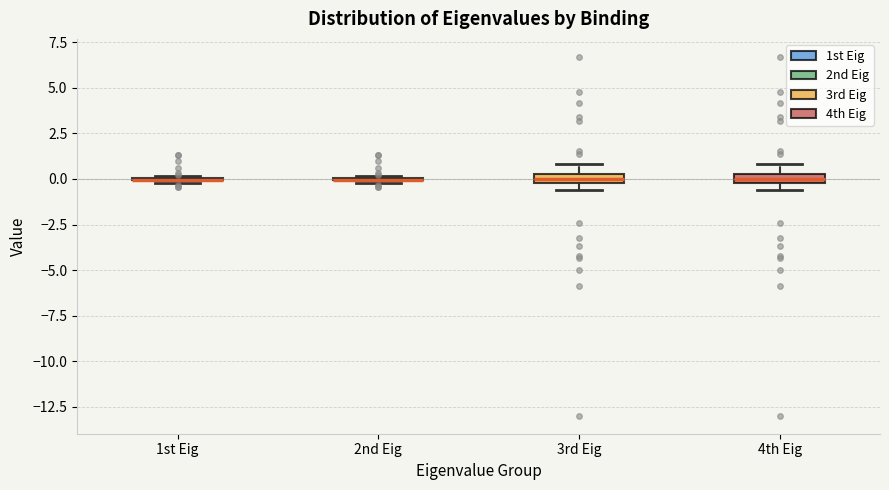

Where is the lower edge of the box for 3rd Eig on the y-axis? The values are not printed on the chart, so give them approximately, as read against the axis.

0.0